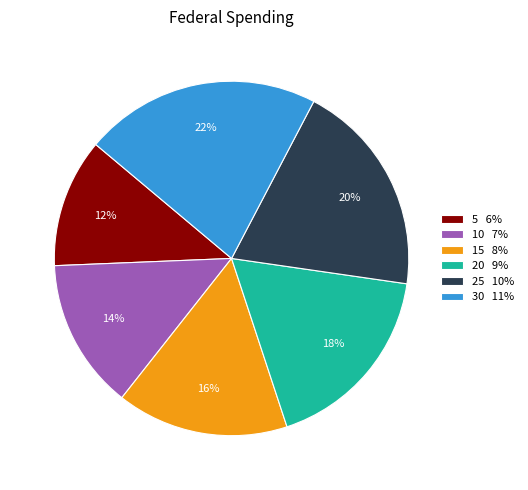

Does any single category account for the majority?

No